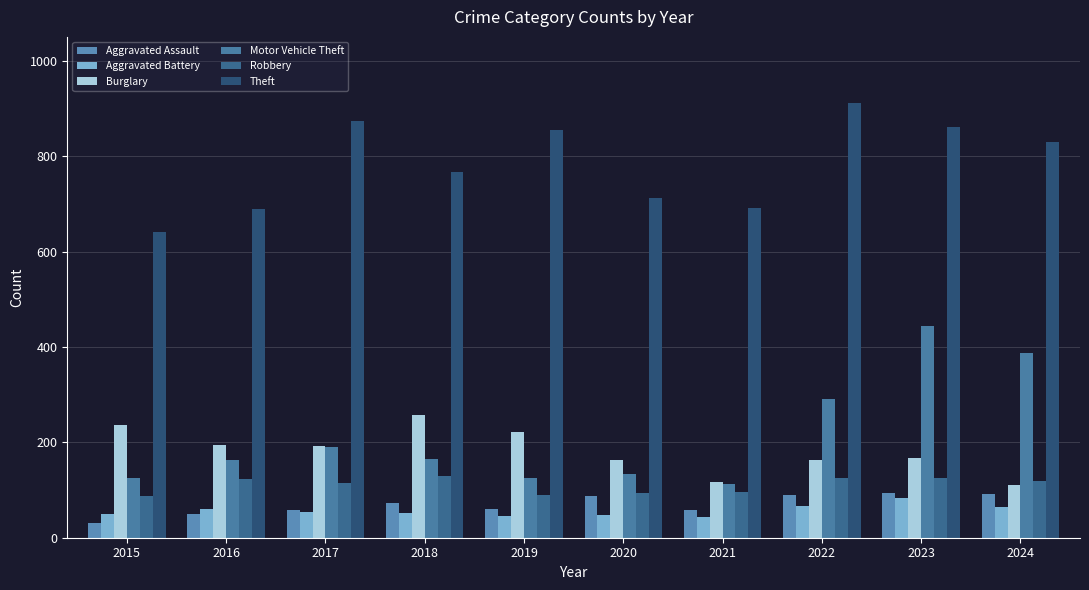

What is the value of the Motor Vehicle Theft bar at the 10th from the left?

388